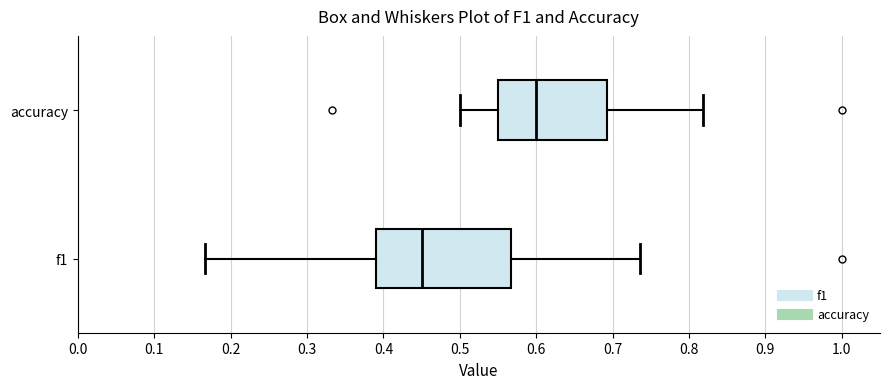

Which box's median line is the furthest to the left?

f1